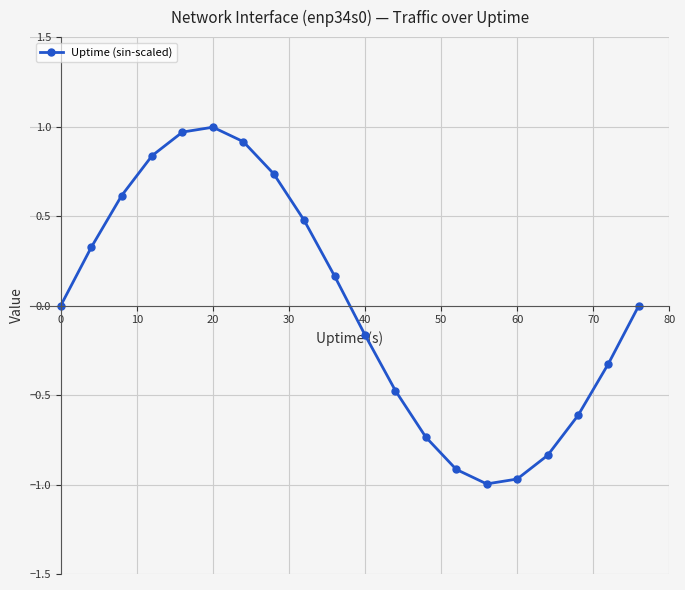

How many interior local valleys (lower than both neighbors) does the data have?

1